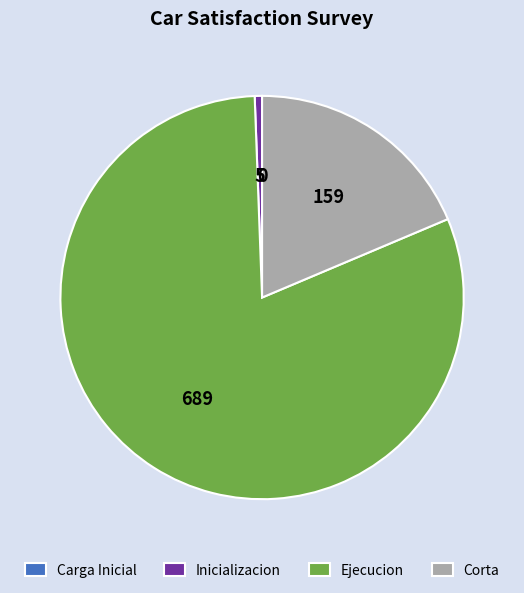

Between Corta and Inicializacion, which is larger?

Corta